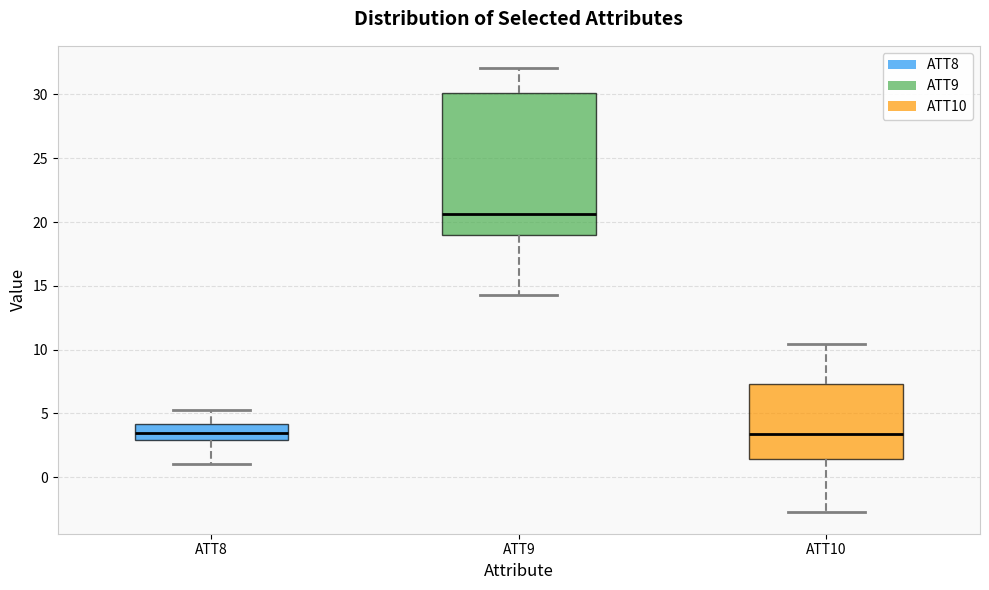

Reading left to right, read every box against the y-axis: the position of its median line, the range the box covers, and the ends of its whiskers. The values are not printed on the chart, so give them approximately, as read against the axis.

ATT8: median 3.5, box 3.0 to 4.0, whiskers 1.0 to 5.0
ATT9: median 20.5, box 19.0 to 30.0, whiskers 14.5 to 32.0
ATT10: median 3.5, box 1.5 to 7.5, whiskers -2.5 to 10.5